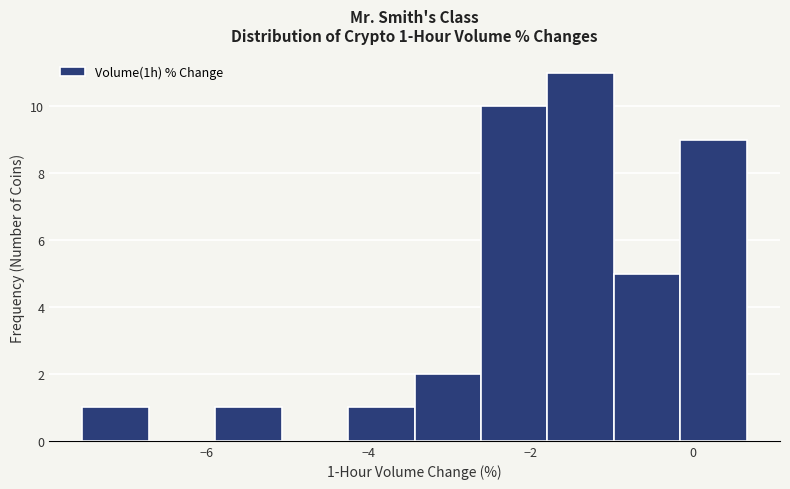

Which range on the x-axis has the tallest bar?

-1.8 to -1.0